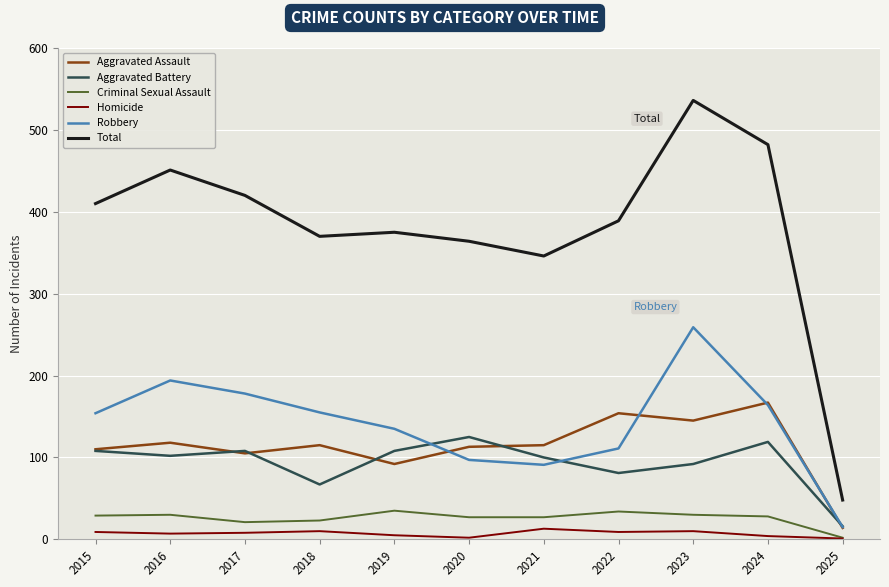

How many lines are shown in the chart?

6